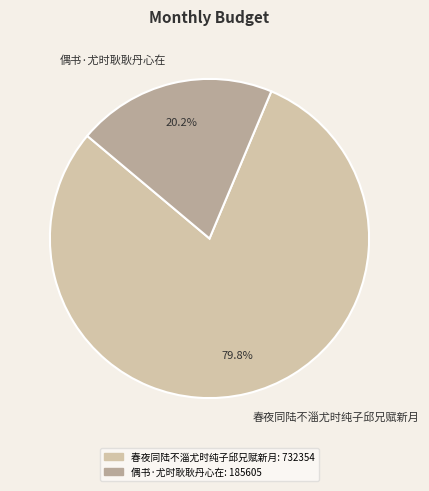

Which slice represents more than half of the pie?

春夜同陆不淄尤时纯子邱兄赋新月